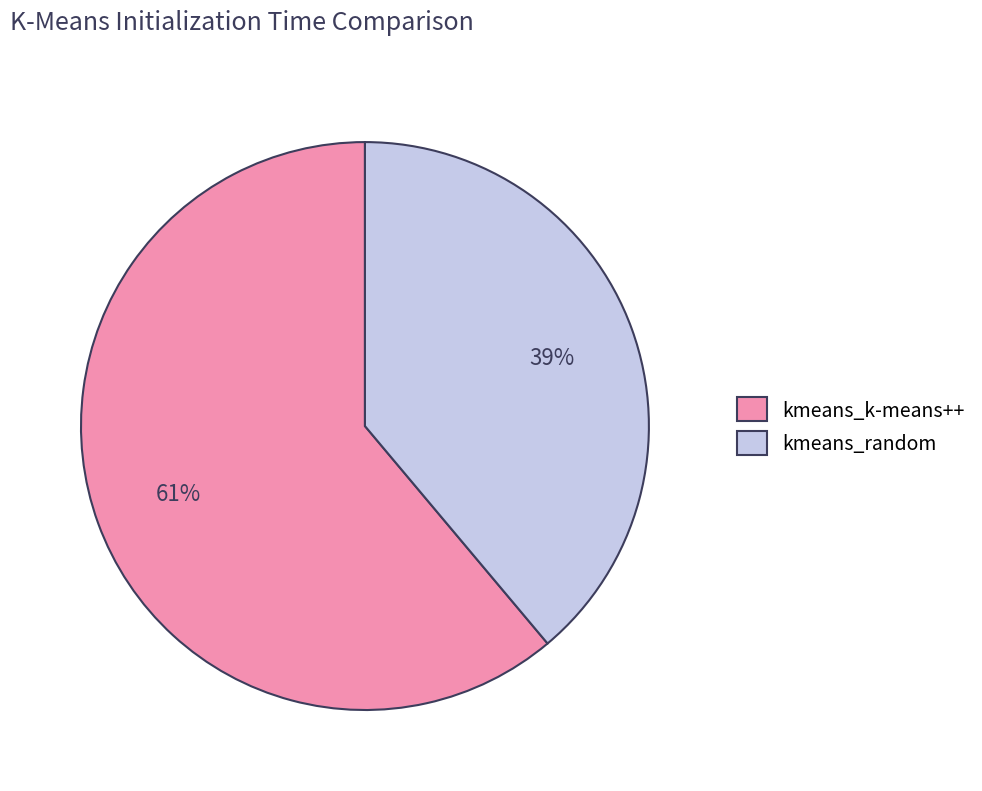

To the nearest percent, what is the difference between the kmeans_random and kmeans_k-means++ slice percentages?

22%